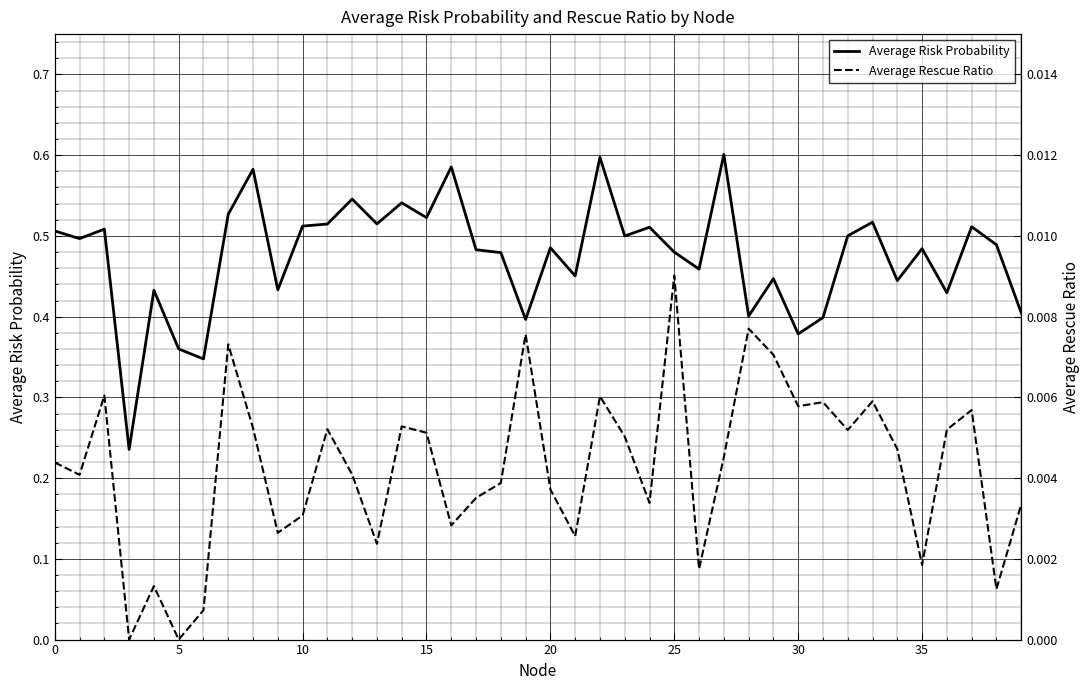

How many interior local valleys does the Average Rescue Ratio series have?

13